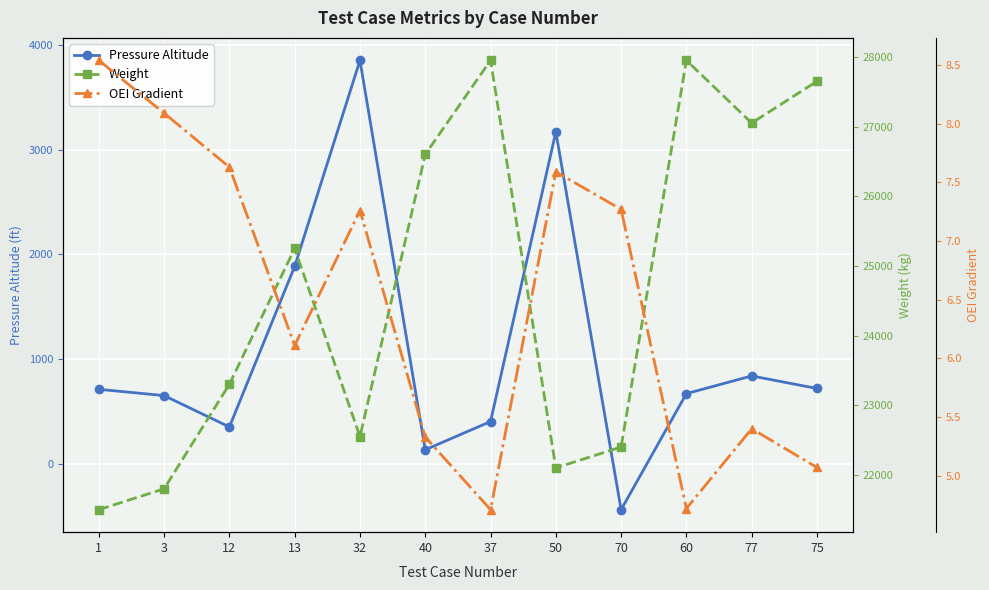

Rank the series by their maximum value, from highest to lowest.

Weight, Pressure Altitude, OEI Gradient